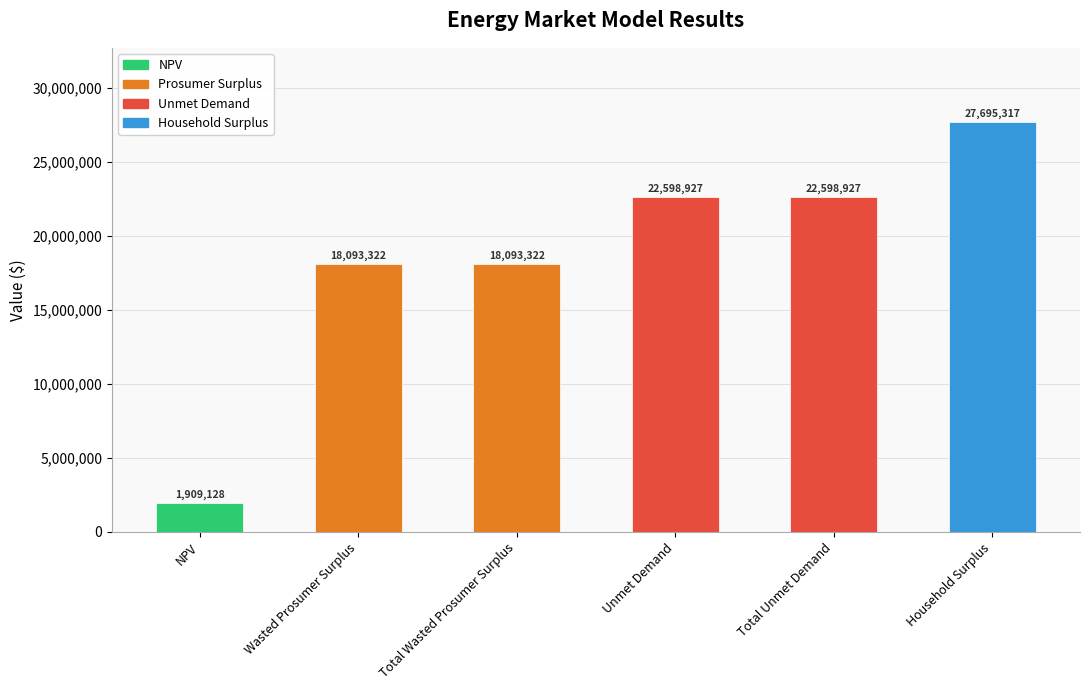

Are the bars horizontal?

No